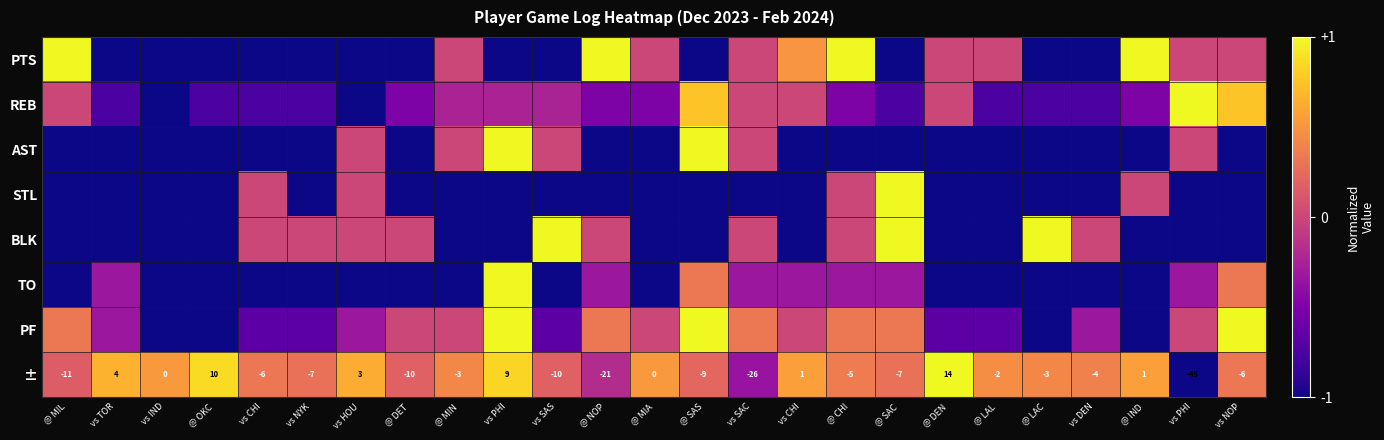

Is the value of STL at vs HOU greater than the value of AST at @ CHI?

Yes